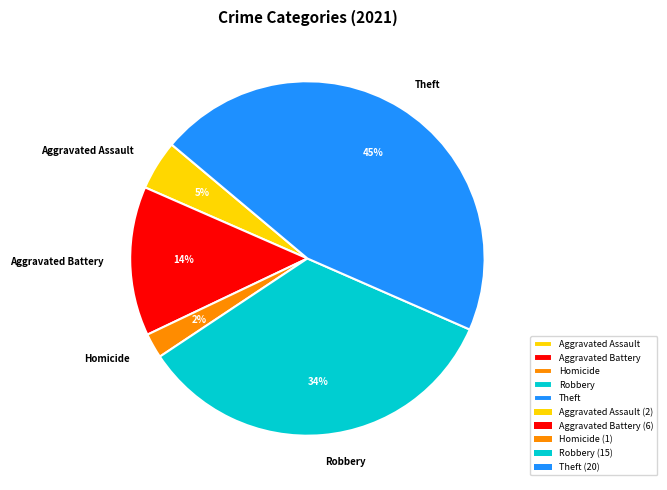

What is the largest slice in the pie chart?

Theft